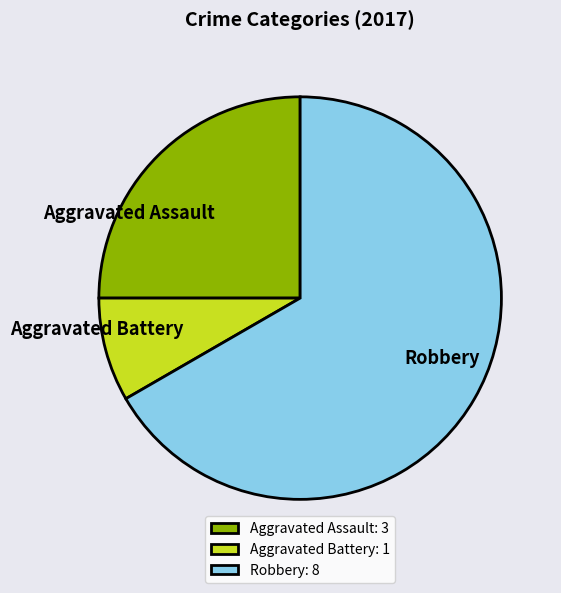

The Robbery slice represents 67% of the pie. True or false?

True